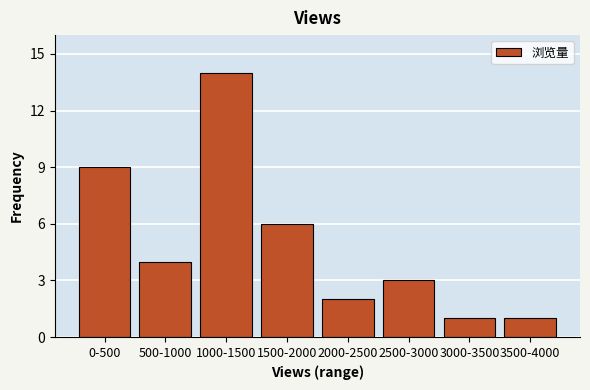

Reading right to left, transcribe all the data shown in this chart.

1	1	3	2	6	14	4	9